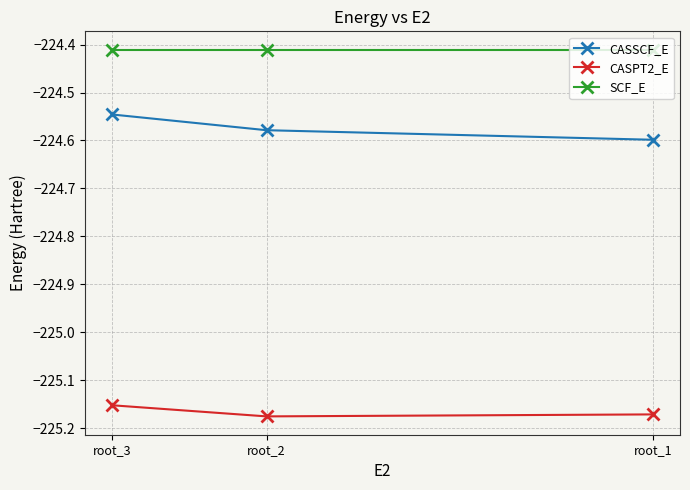

Which has a higher value, root_1 or root_3?

root_3